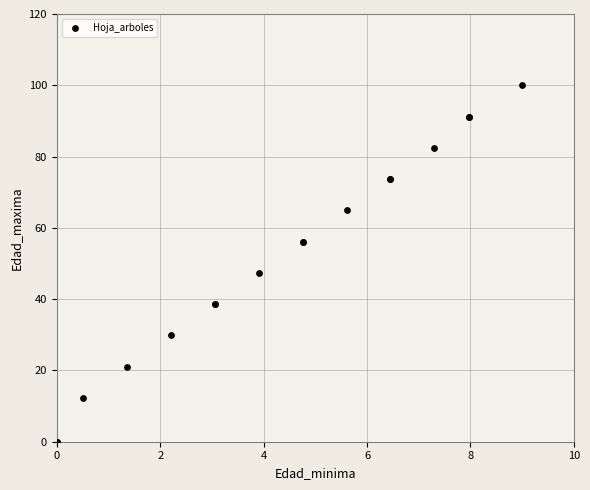

What Y value in the scatter plot is closest to 50?

47.4